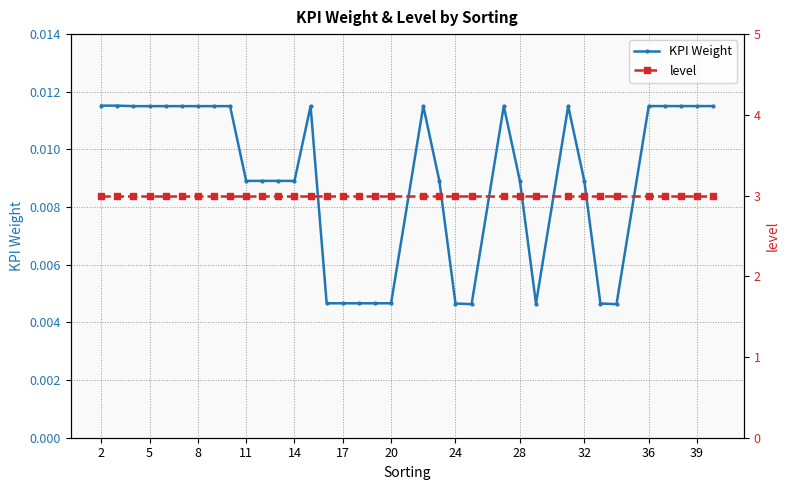

What is the average value of the level series?

3.0